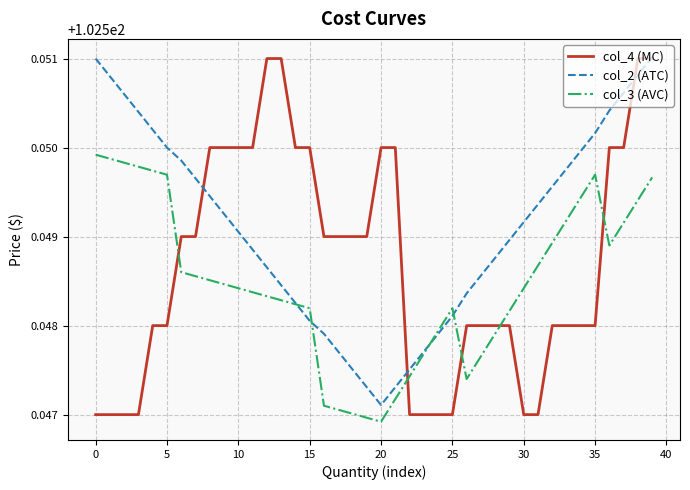

Rank the series by their average value, from highest to lowest.

col_2 (ATC), col_4 (MC), col_3 (AVC)